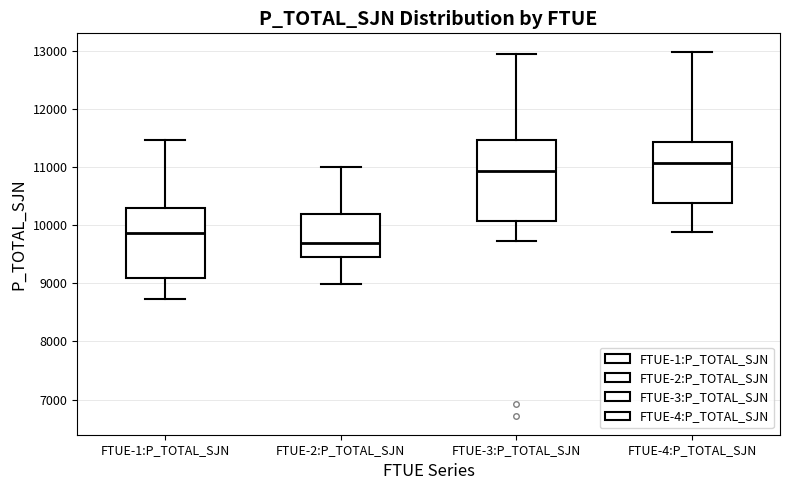

Where does the upper whisker of the box for FTUE-4:P_TOTAL_SJN end on the y-axis? The values are not printed on the chart, so give them approximately, as read against the axis.

13000